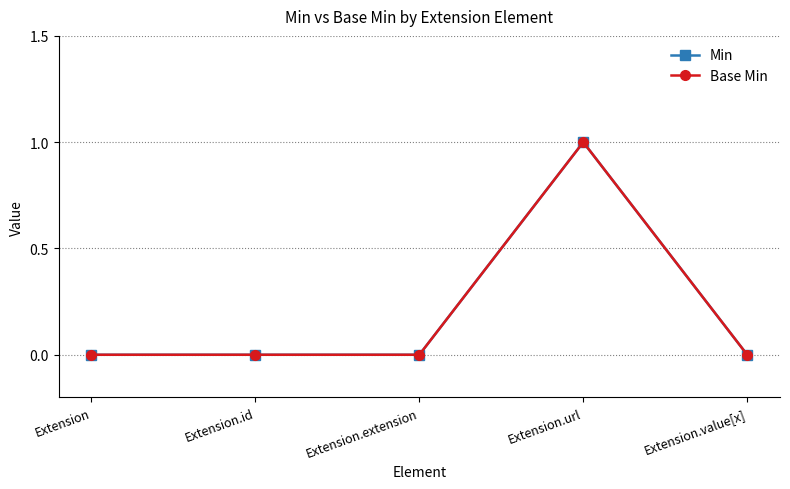

True or false: Min and Base Min cross at least once.

False